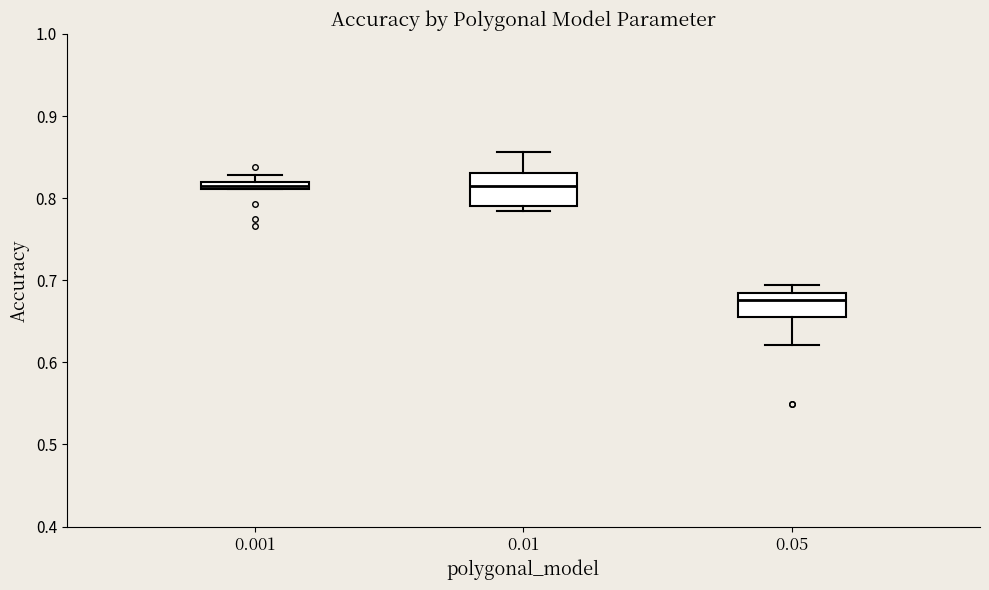

Comparing the boxes themselves (not the whiskers), which one is the tallest?

0.01